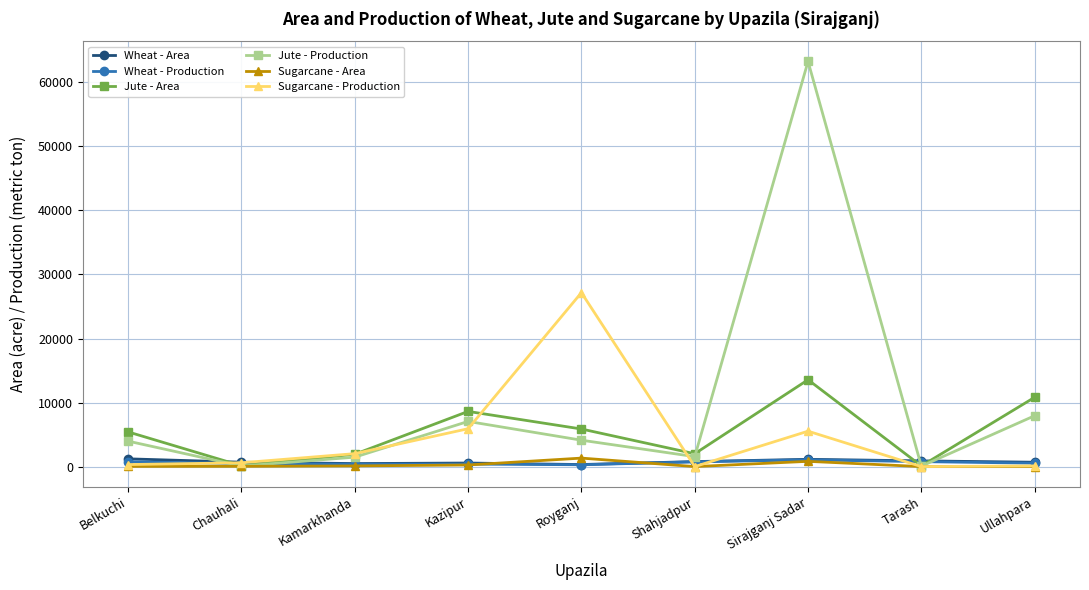

At which category does Jute - Area reach its first local valley?

Chauhali